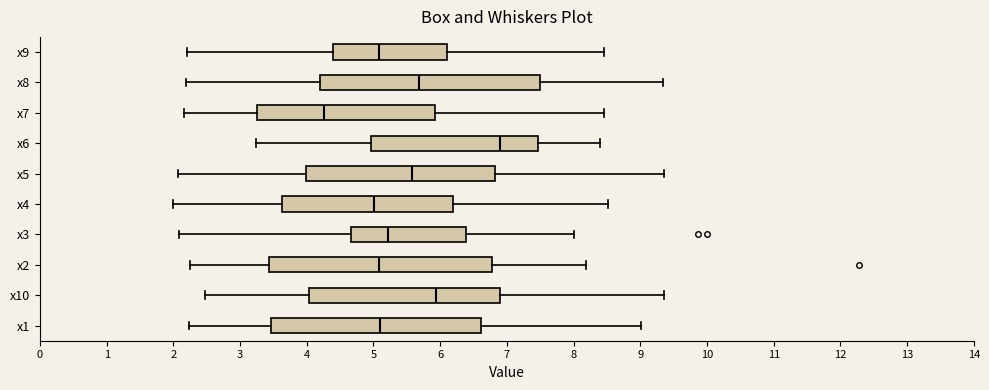

Reading bottom to top, transcribe this box plot: for each box, give where its median line is, the range the box spans, and where its two whiskers end, as read against the x-axis. The values are not printed on the chart, so give them approximately, as read against the axis.

x1: median 5.1, box 3.5 to 6.6, whiskers 2.2 to 9.0
x10: median 5.9, box 4.0 to 6.9, whiskers 2.5 to 9.4
x2: median 5.1, box 3.4 to 6.8, whiskers 2.2 to 8.2
x3: median 5.2, box 4.7 to 6.4, whiskers 2.1 to 8.0
x4: median 5.0, box 3.6 to 6.2, whiskers 2.0 to 8.5
x5: median 5.6, box 4.0 to 6.8, whiskers 2.1 to 9.4
x6: median 6.9, box 5.0 to 7.5, whiskers 3.2 to 8.4
x7: median 4.3, box 3.3 to 5.9, whiskers 2.2 to 8.5
x8: median 5.7, box 4.2 to 7.5, whiskers 2.2 to 9.3
x9: median 5.1, box 4.4 to 6.1, whiskers 2.2 to 8.5